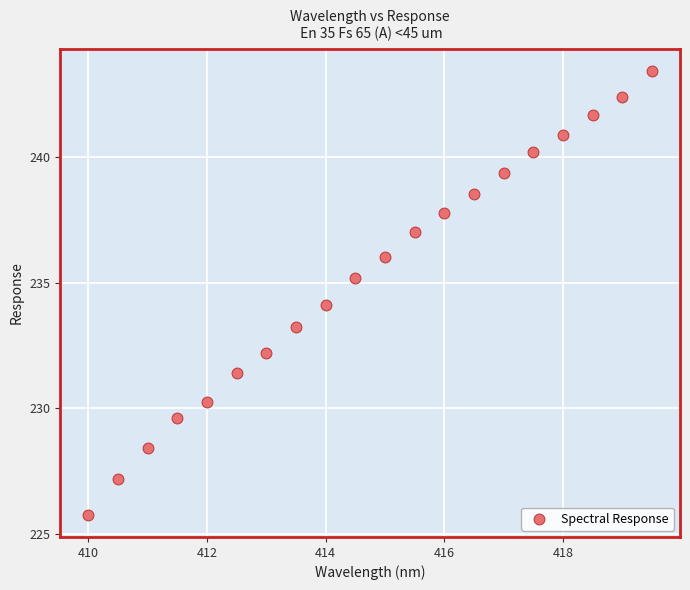

What is the range of Y values (max minus min)?

17.7